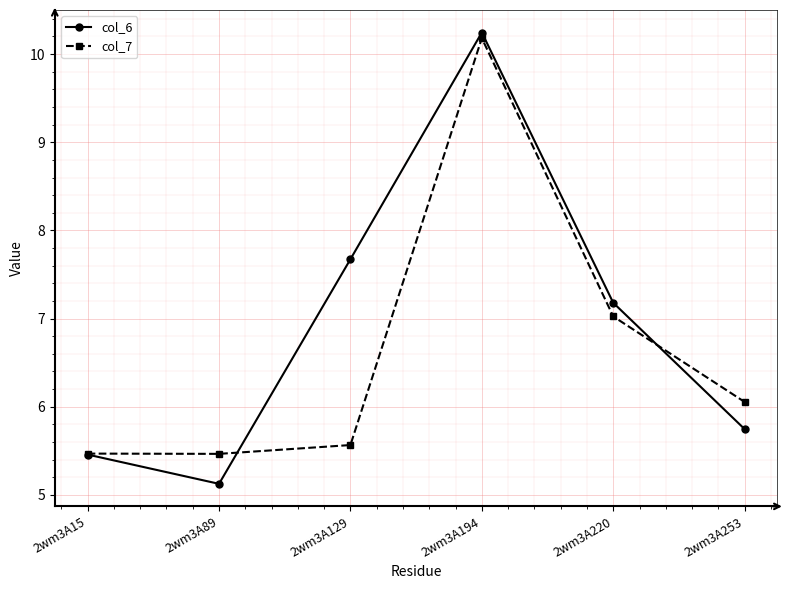

Reading left to right, list all the values displayed in this chart.

col_6: 2wm3A15=5.5	2wm3A89=5.1	2wm3A129=7.7	2wm3A194=10.2	2wm3A220=7.2	2wm3A253=5.7
col_7: 2wm3A15=5.5	2wm3A89=5.5	2wm3A129=5.6	2wm3A194=10.2	2wm3A220=7.0	2wm3A253=6.1